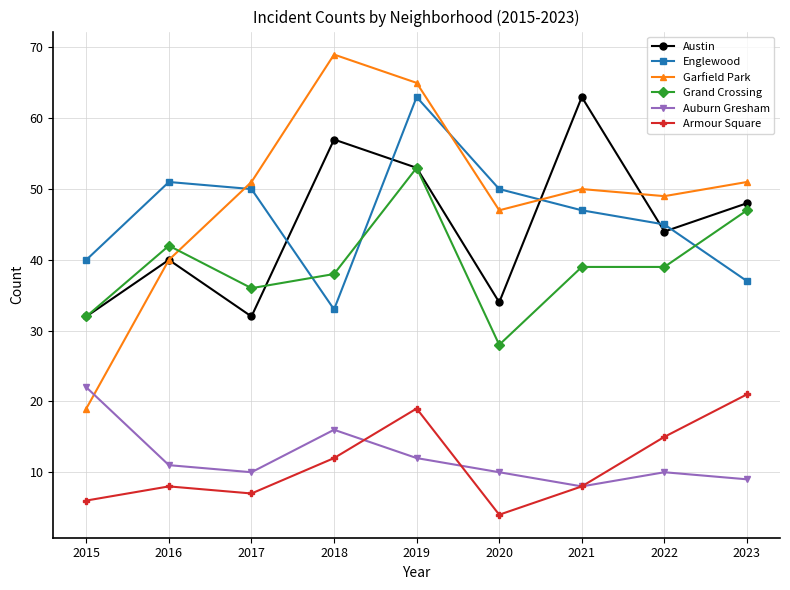

True or false: Austin and Auburn Gresham cross at least once.

False